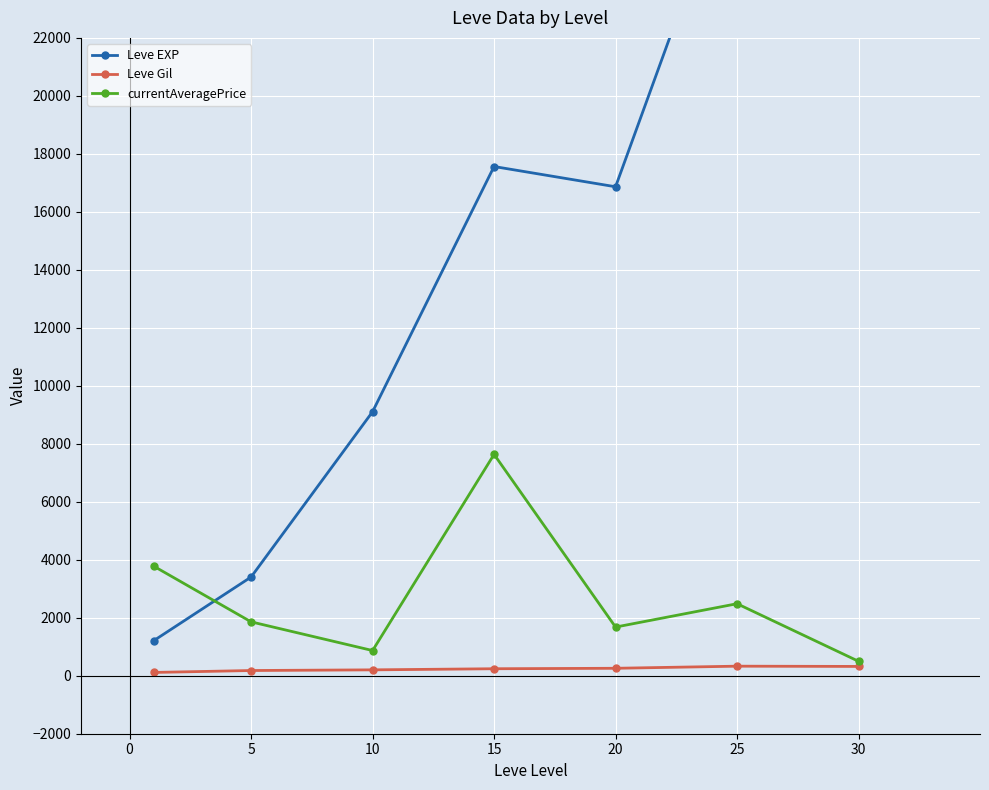

Rank the series by their average value, from lowest to highest.

Leve Gil, currentAveragePrice, Leve EXP